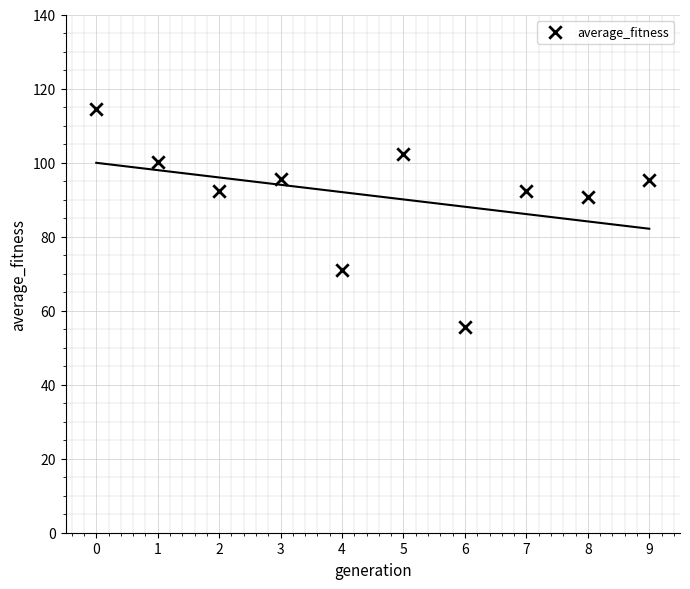

What Y value in the scatter plot is closest to 85?

90.8